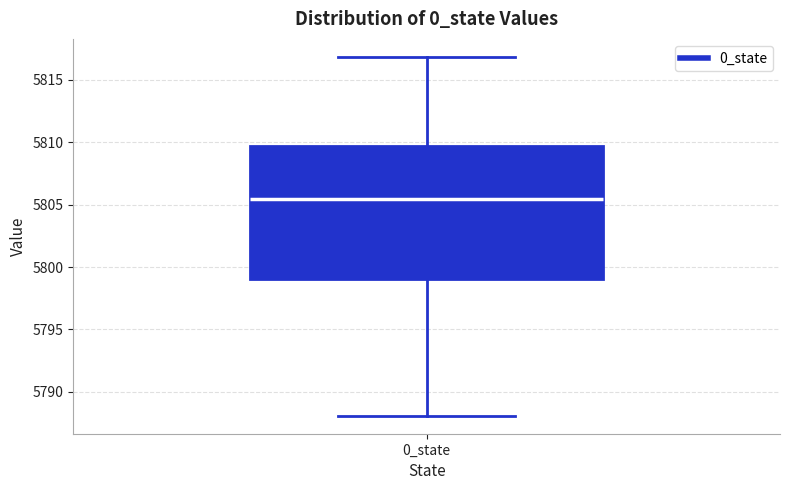

Where does the upper whisker of the box for 0_state end on the y-axis? The values are not printed on the chart, so give them approximately, as read against the axis.

5817.0